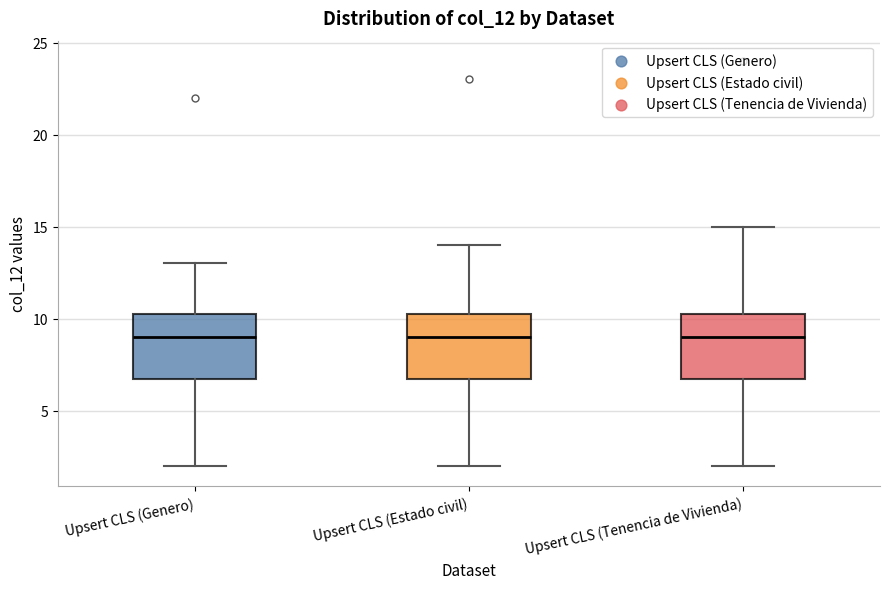

Reading left to right, transcribe this box plot: for each box, give where its median line is, the range the box spans, and where its two whiskers end, as read against the y-axis. The values are not printed on the chart, so give them approximately, as read against the axis.

Upsert CLS (Genero): median 9.0, box 7.0 to 10.5, whiskers 2.0 to 13.0
Upsert CLS (Estado civil): median 9.0, box 7.0 to 10.5, whiskers 2.0 to 14.0
Upsert CLS (Tenencia de Vivienda): median 9.0, box 7.0 to 10.5, whiskers 2.0 to 15.0